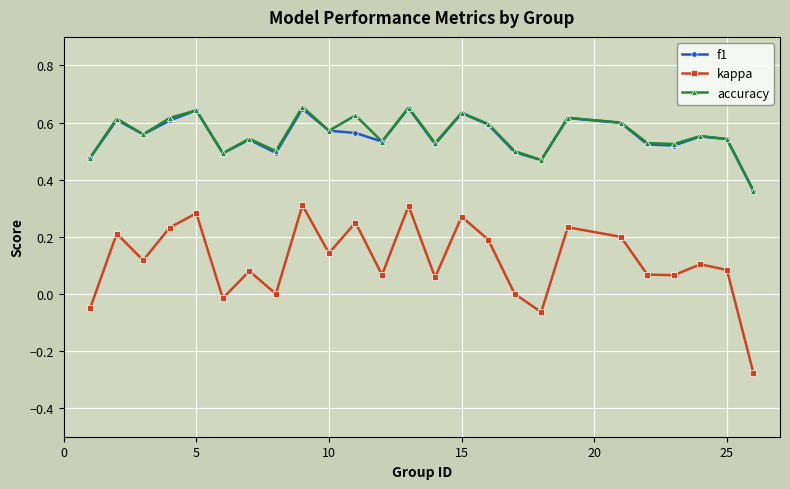

True or false: kappa and f1 intersect in this chart.

False